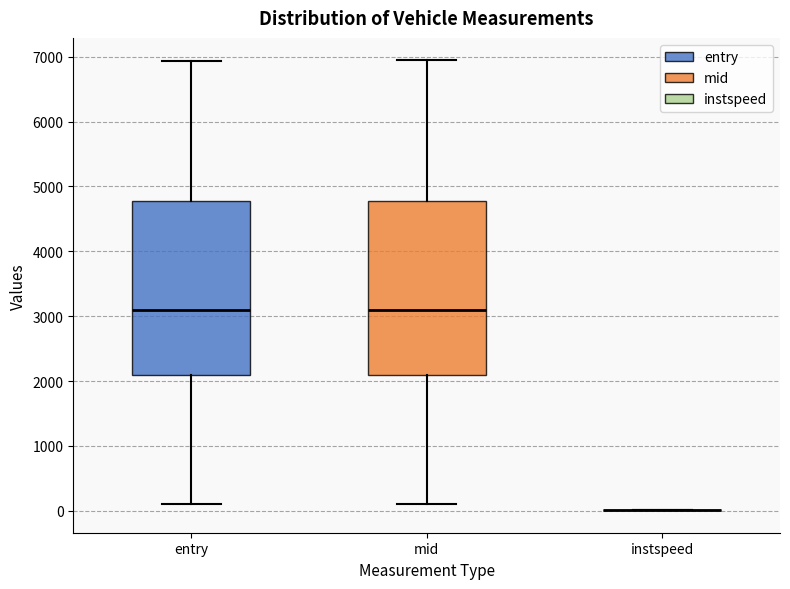

Reading left to right, read every box against the y-axis: the position of its median line, the range the box covers, and the ends of its whiskers. The values are not printed on the chart, so give them approximately, as read against the axis.

entry: median 3100, box 2100 to 4800, whiskers 100 to 6900
mid: median 3100, box 2100 to 4800, whiskers 100 to 6900
instspeed: box collapsed to a line at 0, whiskers 0 to 0